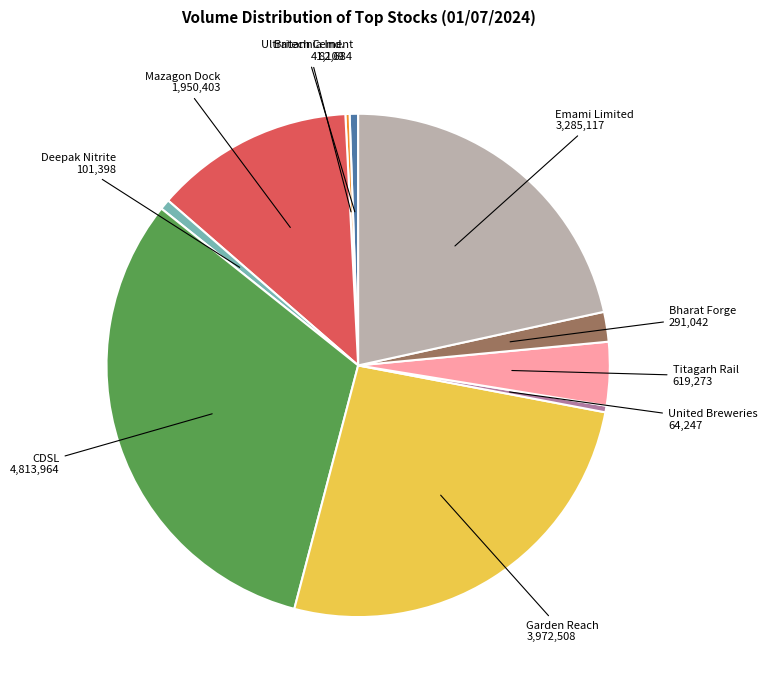

True or false: Garden Reach accounts for 12% of the total.

False